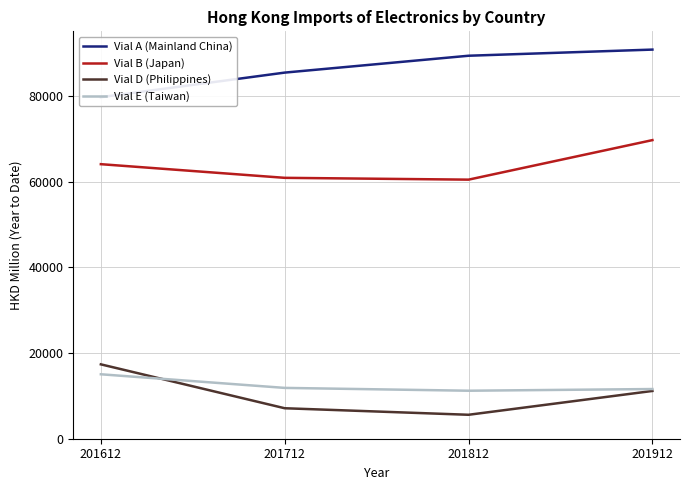

Between 201812 and 201612, which is larger?

201812